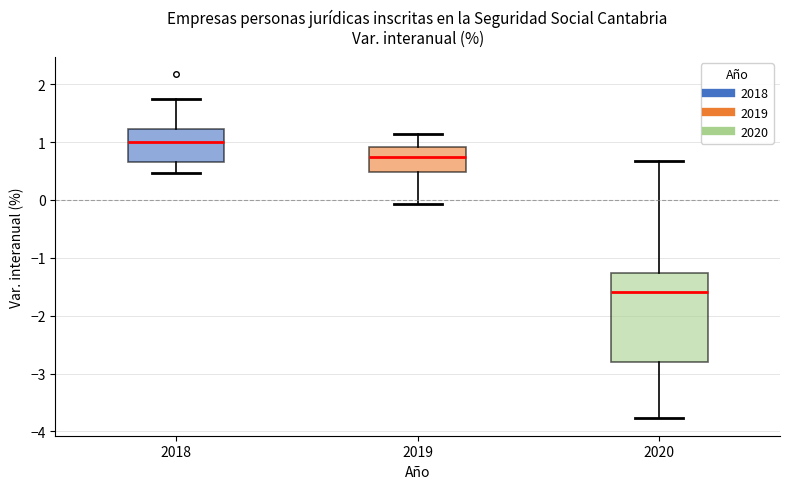

Comparing the boxes themselves (not the whiskers), which one is the tallest?

2020